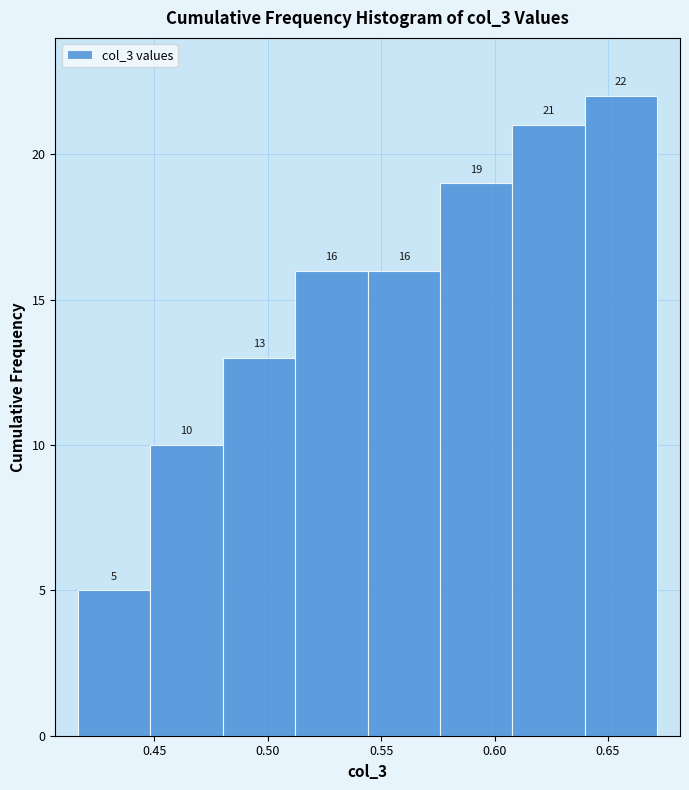

Reading left to right, transcribe this chart: for each bar, give the range it covers on the x-axis and its height. The bar edges are not printed on the chart, so give them approximately, as read against the axis.

0.415 to 0.450: 5
0.450 to 0.480: 10
0.480 to 0.510: 13
0.510 to 0.545: 16
0.545 to 0.575: 16
0.575 to 0.610: 19
0.610 to 0.640: 21
0.640 to 0.670: 22